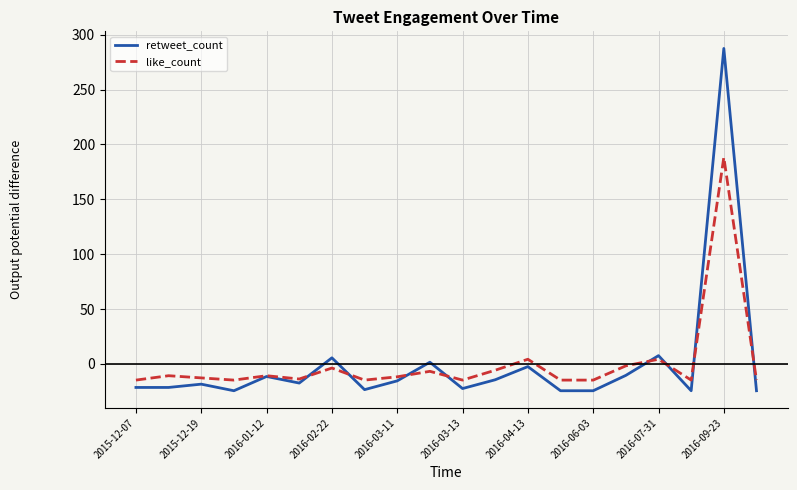

Which series has the largest range (max minus min)?

retweet_count